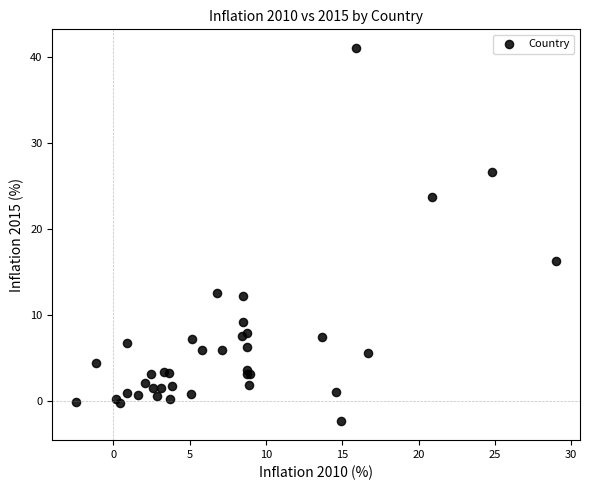

What Y value in the scatter plot is closest to 19?

16.3